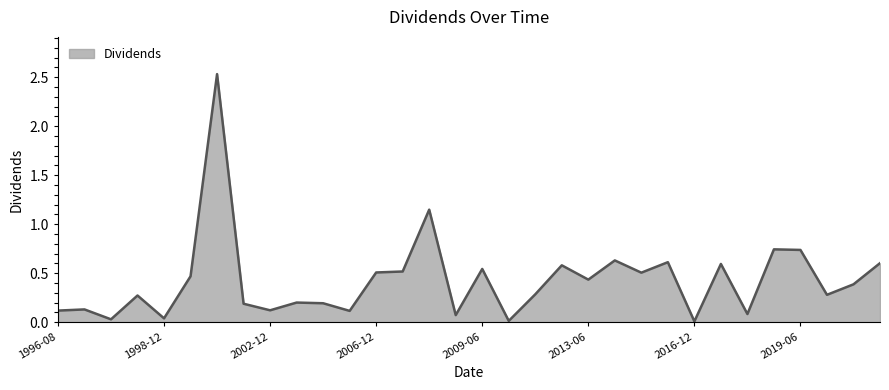

Does the chart display data point markers on the line(s)?

No